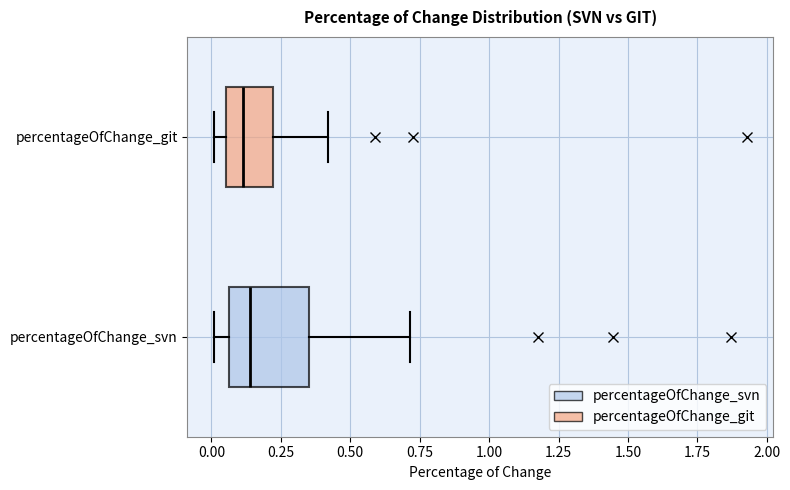

Reading bottom to top, read every box against the x-axis: the position of its median line, the range the box covers, and the ends of its whiskers. The values are not printed on the chart, so give them approximately, as read against the axis.

percentageOfChange_svn: median 0.15, box 0.05 to 0.35, whiskers 0.00 to 0.70
percentageOfChange_git: median 0.10, box 0.05 to 0.20, whiskers 0.00 to 0.40